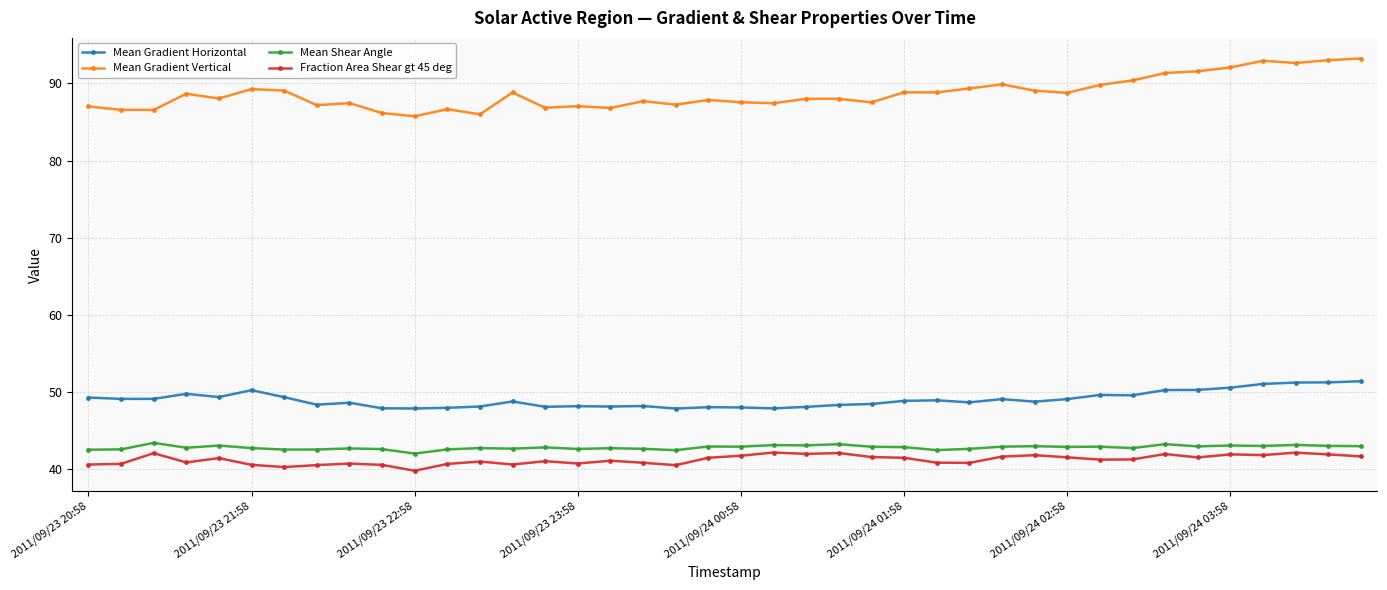

What is the value of the Mean Gradient Vertical point at the 25th from the left?

87.6